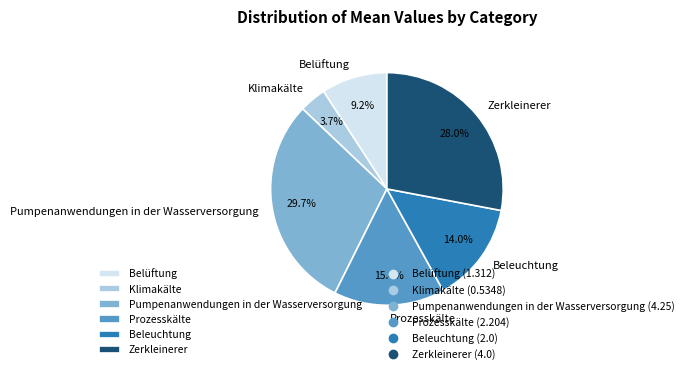

To the nearest percent, what is the difference between the largest and smallest slice percentages?

26%